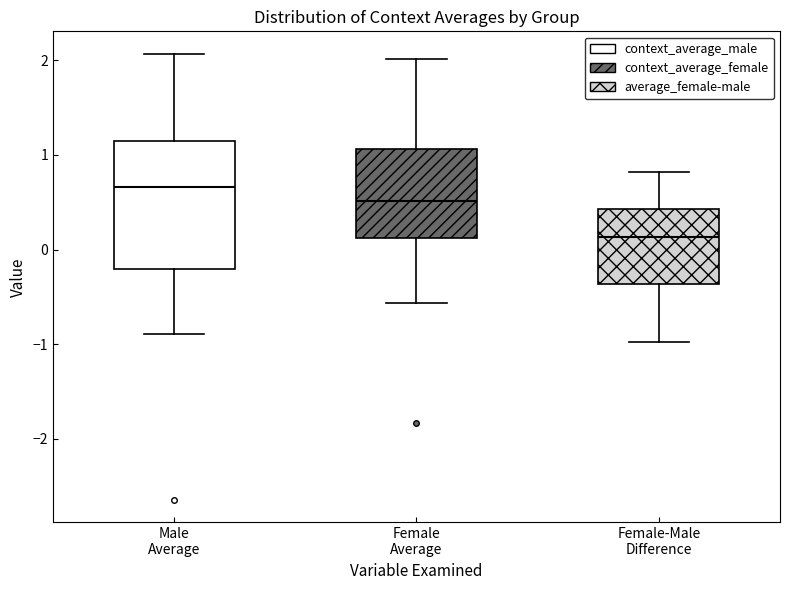

Which box is the tallest, from its lower edge to its upper edge?

Male Average